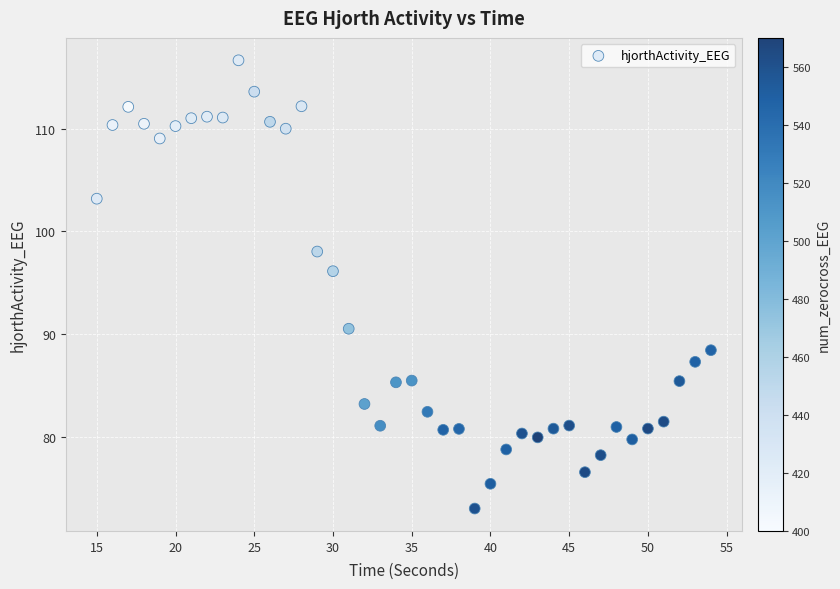

What is the range of Y values (max minus min)?

43.6